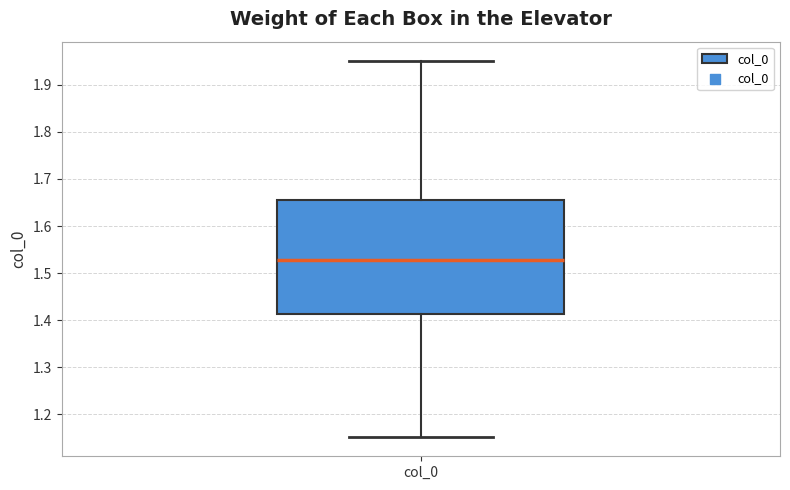

Transcribe this box plot: give where the median line is, the range the box spans, and where the two whiskers end, as read against the y-axis. The values are not printed on the chart, so give them approximately, as read against the axis.

median 1.53, box 1.41 to 1.65, whiskers 1.15 to 1.95